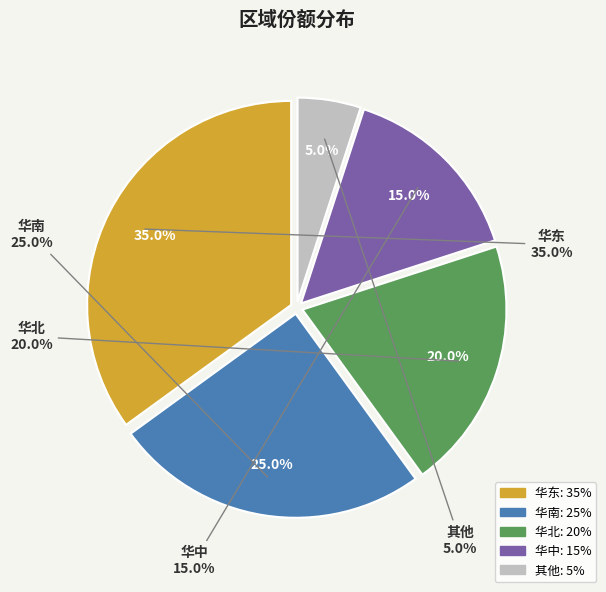

To the nearest percent, what percentage of the pie is 其他?

5%